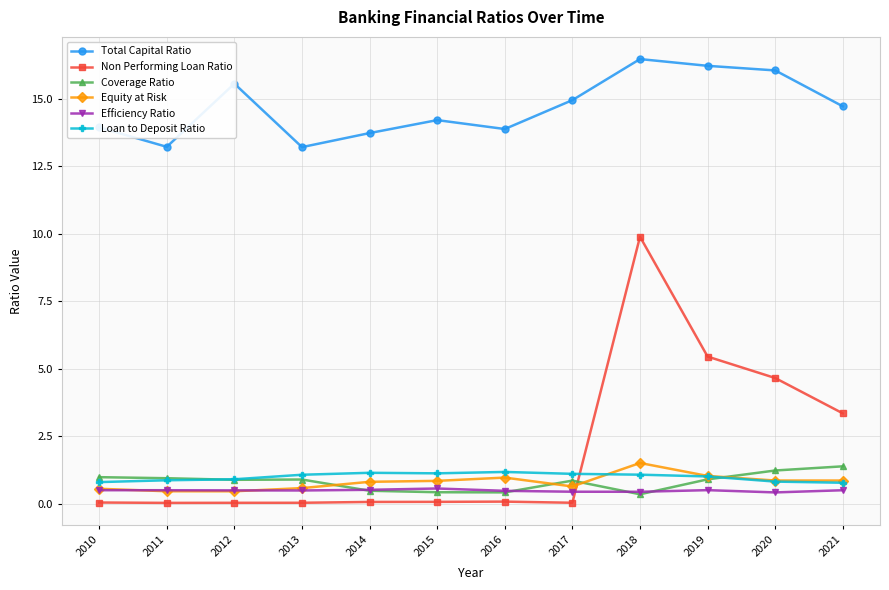

True or false: Non Performing Loan Ratio has more than 0 interior local peaks.

True